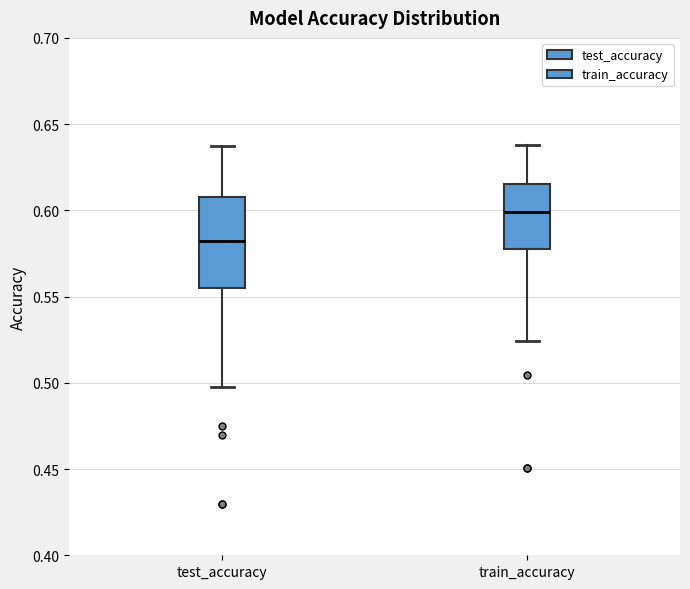

Which box's median line is the lowest?

test_accuracy